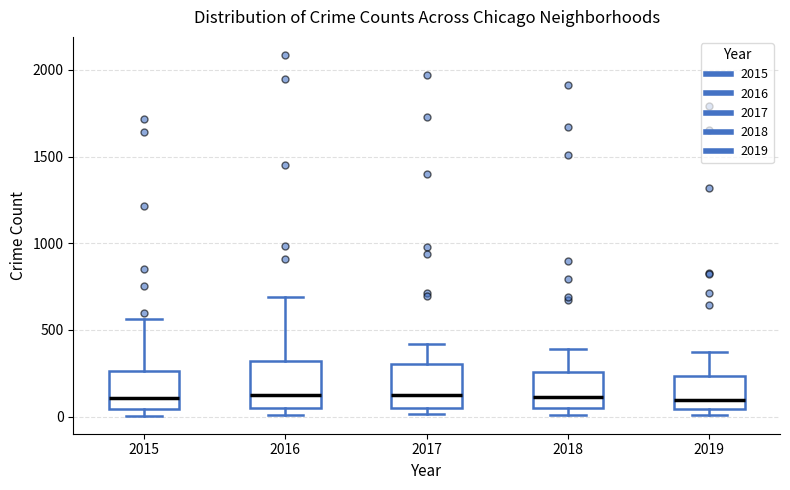

Reading left to right, read every box against the y-axis: the position of its median line, the range the box covers, and the ends of its whiskers. The values are not printed on the chart, so give them approximately, as read against the axis.

2015: median 100, box 50 to 250, whiskers 0 to 550
2016: median 150, box 50 to 300, whiskers 0 to 700
2017: median 100, box 50 to 300, whiskers 0 to 400
2018: median 100, box 50 to 250, whiskers 0 to 400
2019: median 100, box 50 to 250, whiskers 0 to 400